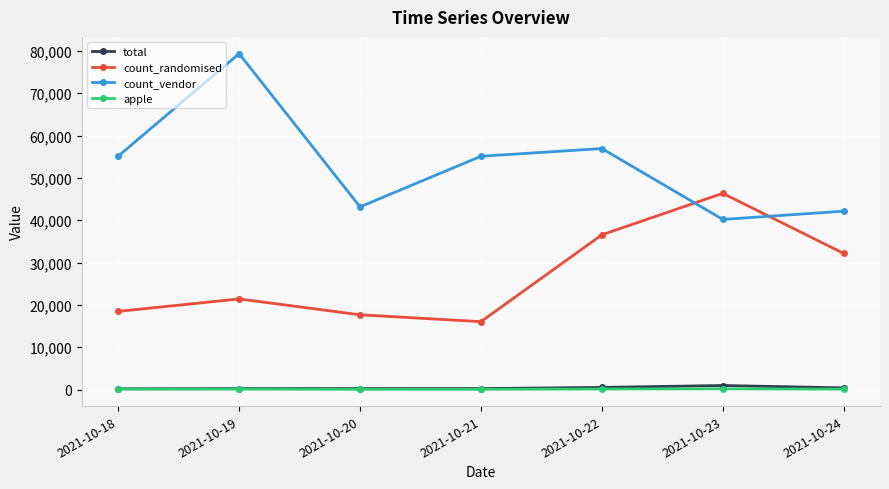

What are all the series names shown in the legend?

total, count_randomised, count_vendor, apple